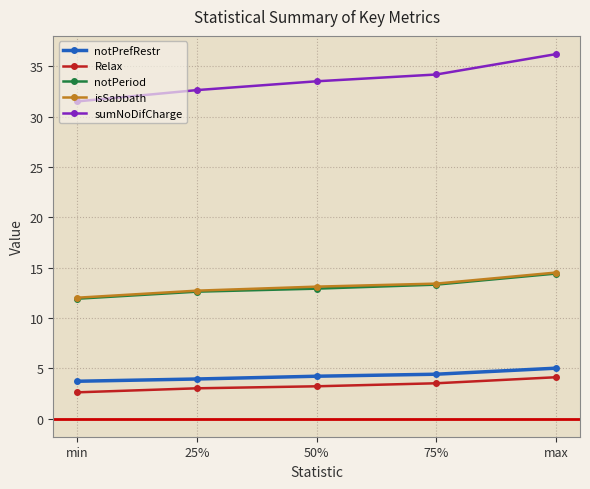

What position from the left is min?

1